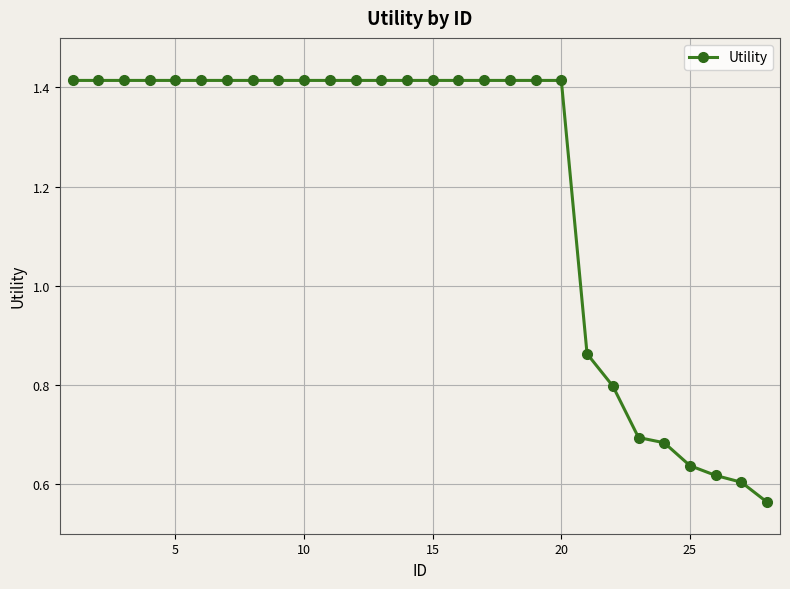

What is the average value?

1.2